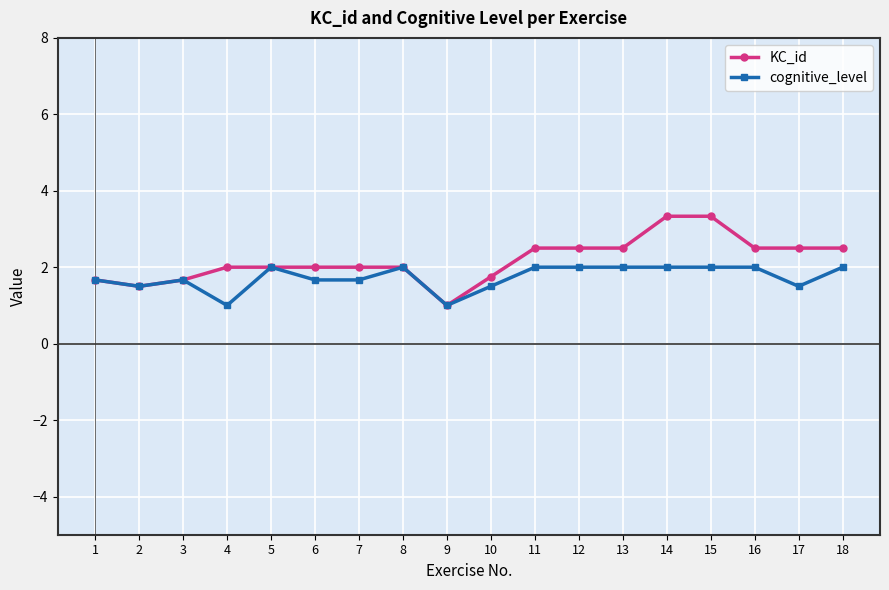

List the series in order of their peak value, lowest first.

cognitive_level, KC_id